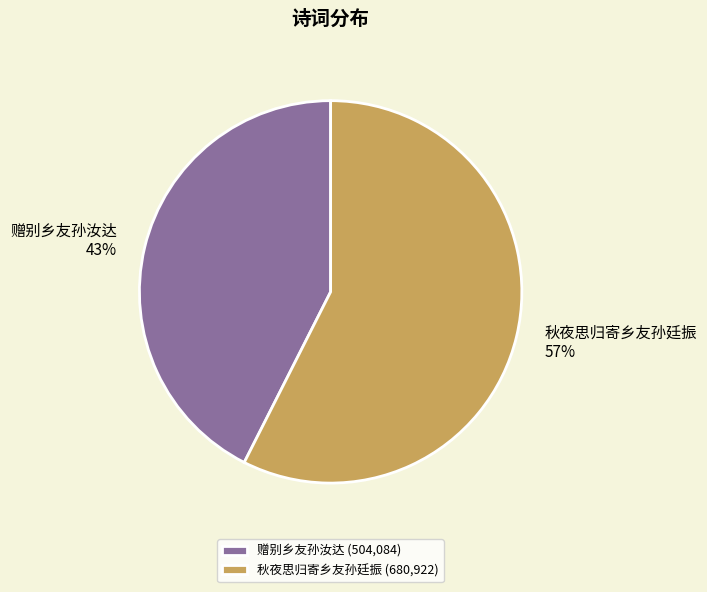

Combined, do 秋夜思归寄乡友孙廷振 and 赠别乡友孙汝达 account for over 50%?

Yes